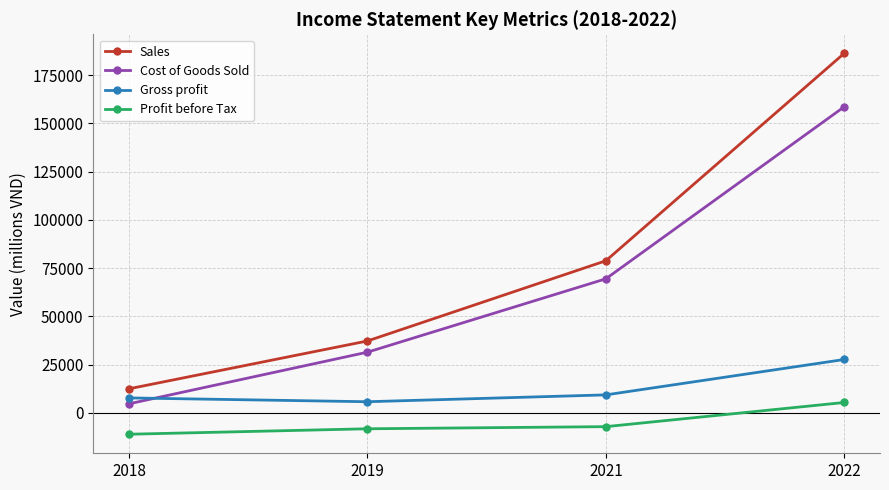

What are all the series names shown in the legend?

Sales, Cost of Goods Sold, Gross profit, Profit before Tax